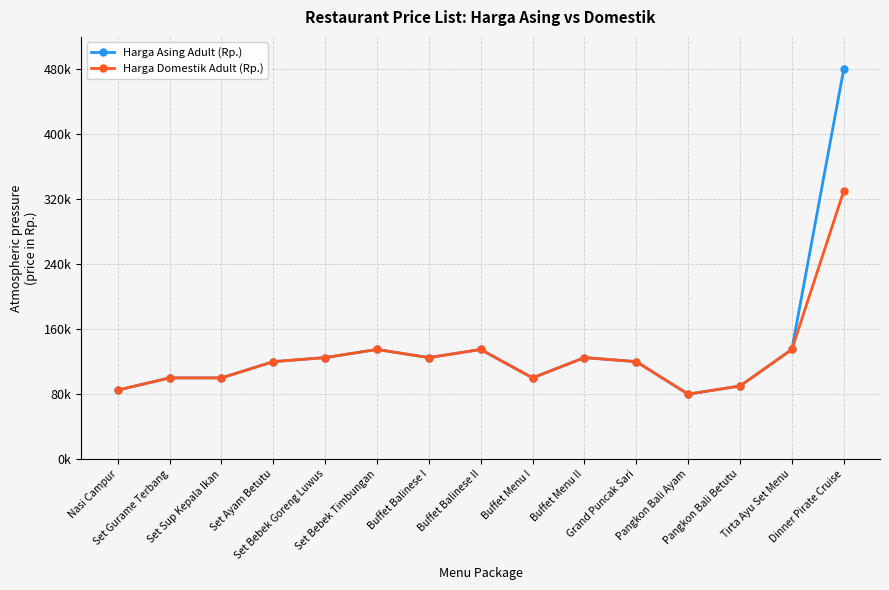

What are all the series names shown in the legend?

Harga Asing Adult (Rp.), Harga Domestik Adult (Rp.)